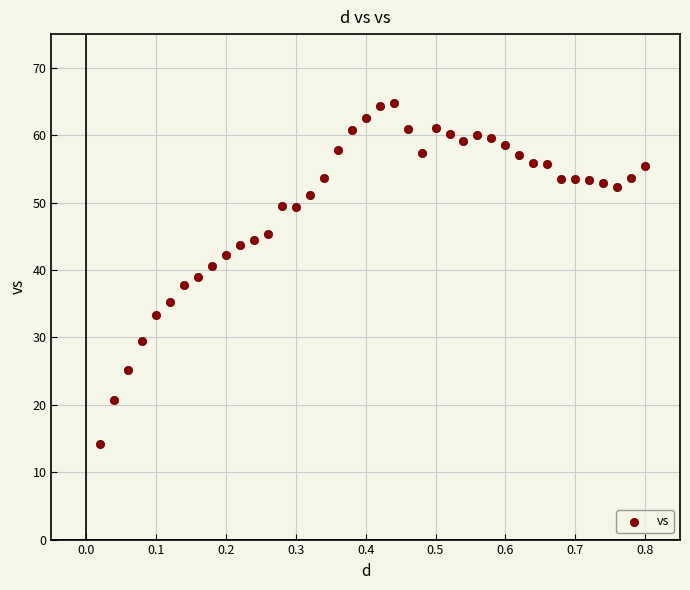

What is the range of Y values (max minus min)?

50.6